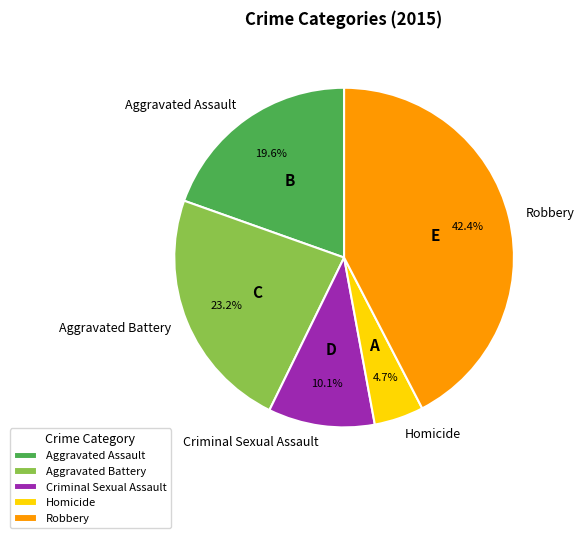

Is the sum of Robbery and Aggravated Assault greater than half?

Yes